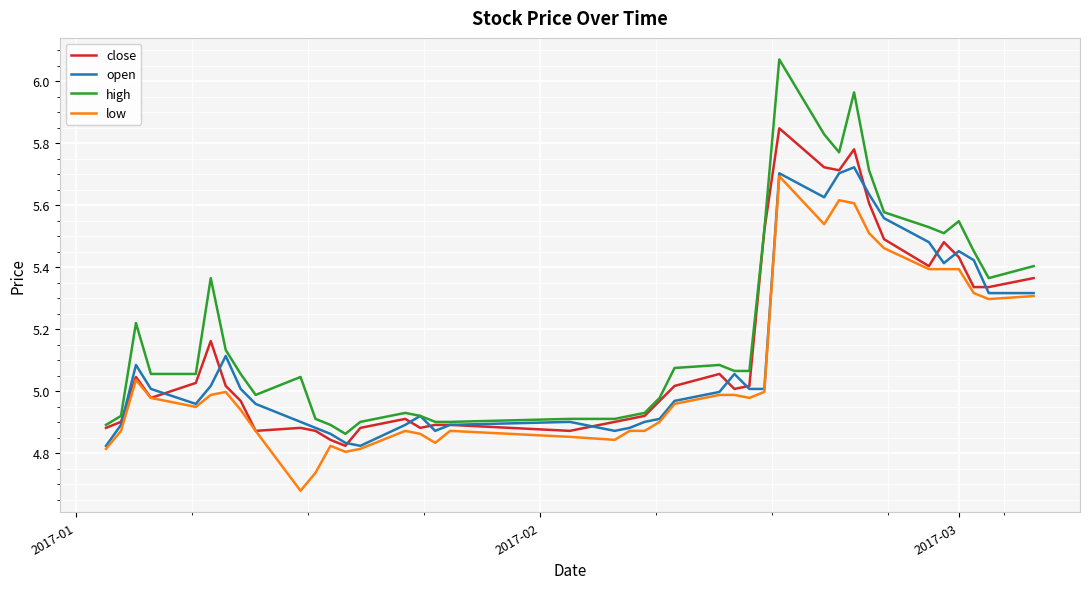

Which series has the widest spread of values?

high